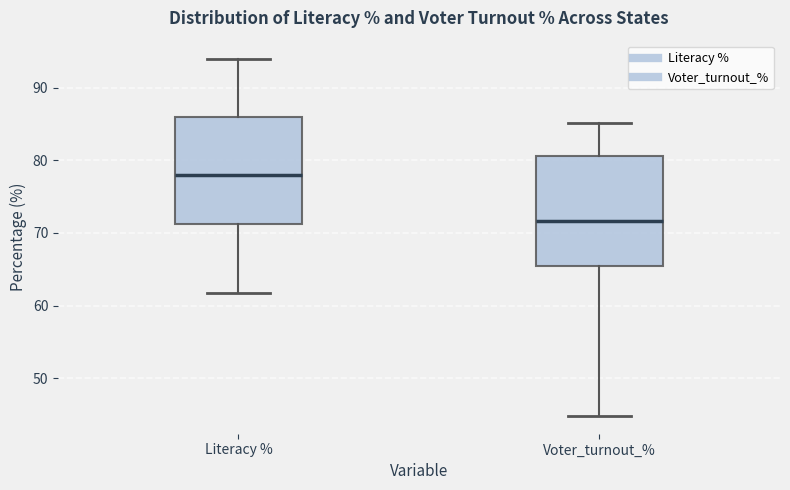

Reading left to right, read every box against the y-axis: the position of its median line, the range the box covers, and the ends of its whiskers. The values are not printed on the chart, so give them approximately, as read against the axis.

Literacy %: median 78, box 71 to 86, whiskers 62 to 94
Voter_turnout_%: median 72, box 65 to 81, whiskers 45 to 85